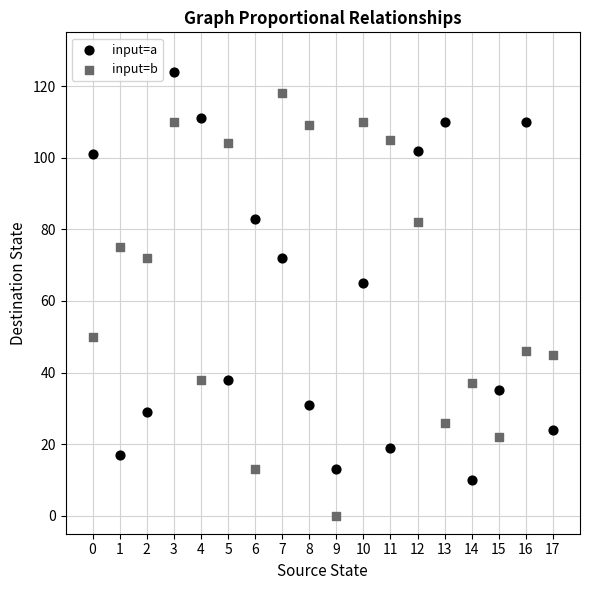

What are all the series names shown in the legend?

input=a, input=b